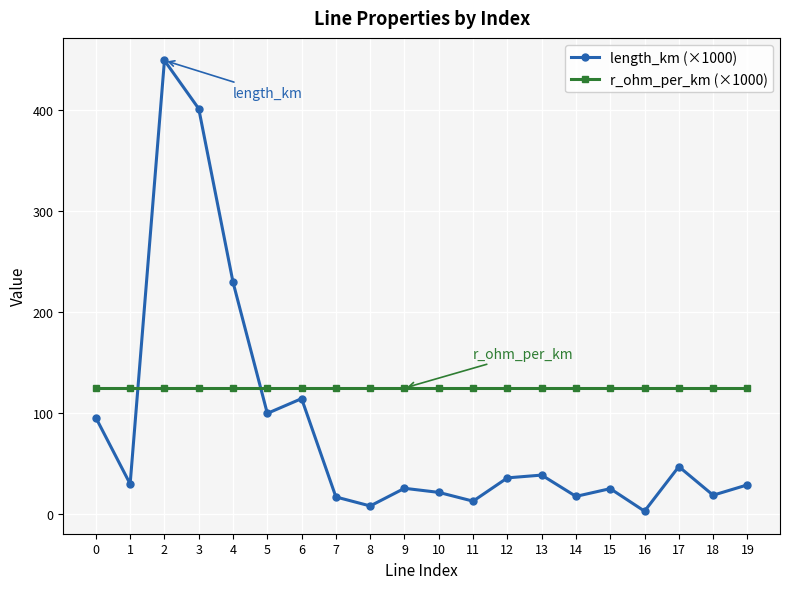

True or false: length_km (×1000) and r_ohm_per_km (×1000) intersect in this chart.

True